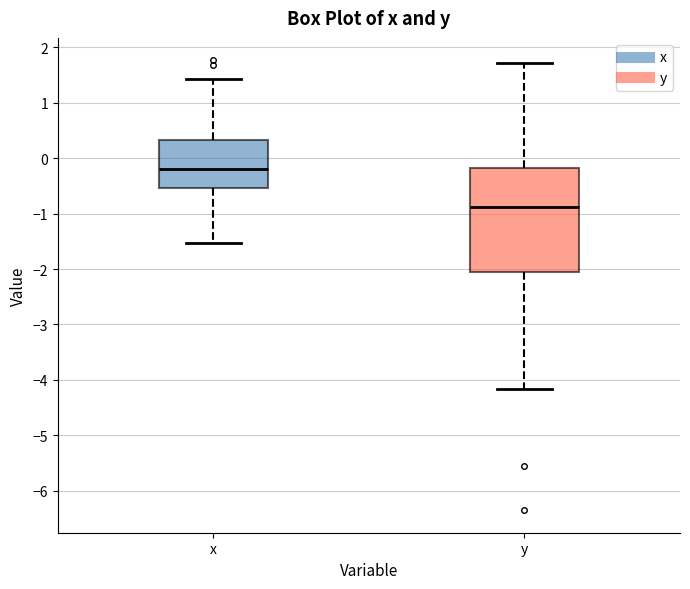

Reading left to right, read every box against the y-axis: the position of its median line, the range the box covers, and the ends of its whiskers. The values are not printed on the chart, so give them approximately, as read against the axis.

x: median -0.2, box -0.5 to 0.3, whiskers -1.5 to 1.4
y: median -0.9, box -2.1 to -0.2, whiskers -4.2 to 1.7